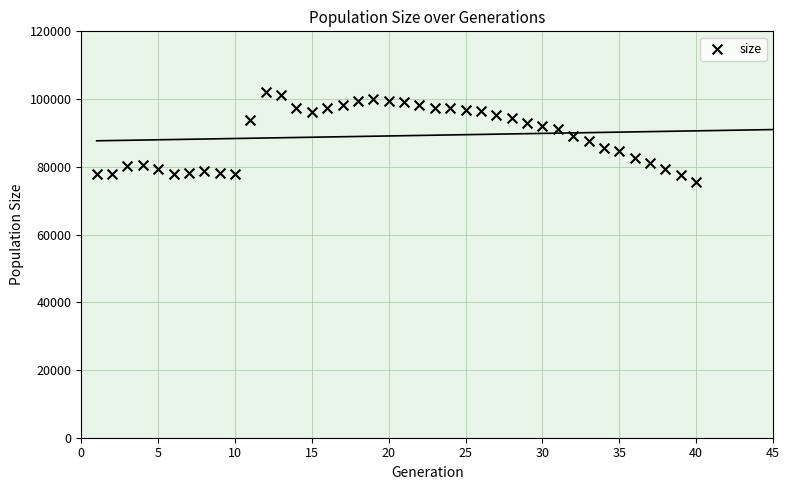

What is the range of Y values (max minus min)?

26558